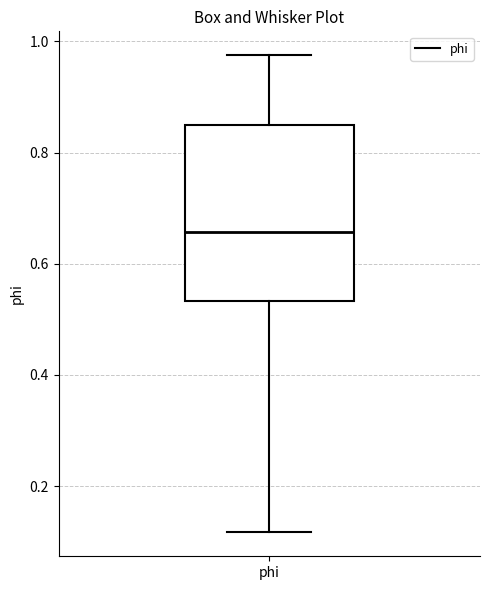

Read this box plot against the y-axis: the position of the median line, the range covered by the box, and the ends of both whiskers. The values are not printed on the chart, so give them approximately, as read against the axis.

median 0.66, box 0.54 to 0.84, whiskers 0.12 to 0.98